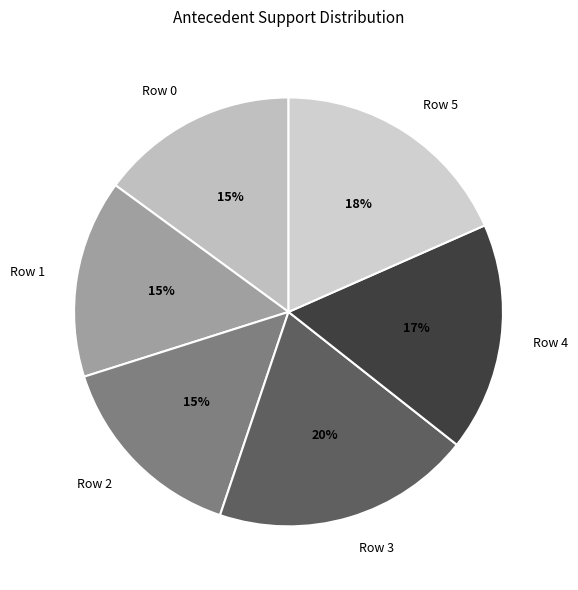

To the nearest percent, what percentage of the pie is Row 5?

18%